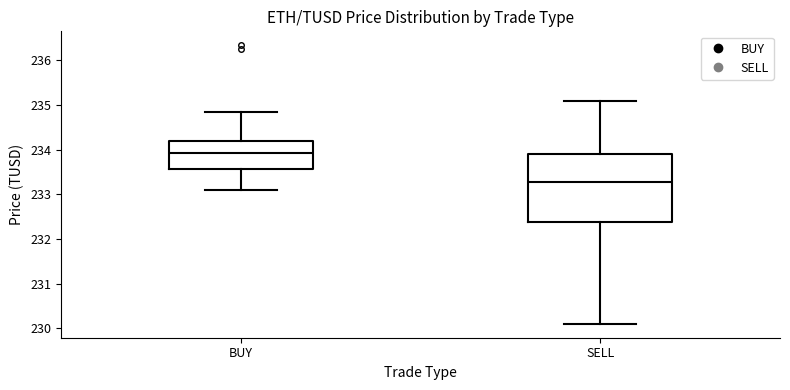

Reading left to right, read every box against the y-axis: the position of its median line, the range the box covers, and the ends of its whiskers. The values are not printed on the chart, so give them approximately, as read against the axis.

BUY: median 233.9, box 233.6 to 234.2, whiskers 233.1 to 234.8
SELL: median 233.3, box 232.4 to 233.9, whiskers 230.1 to 235.1